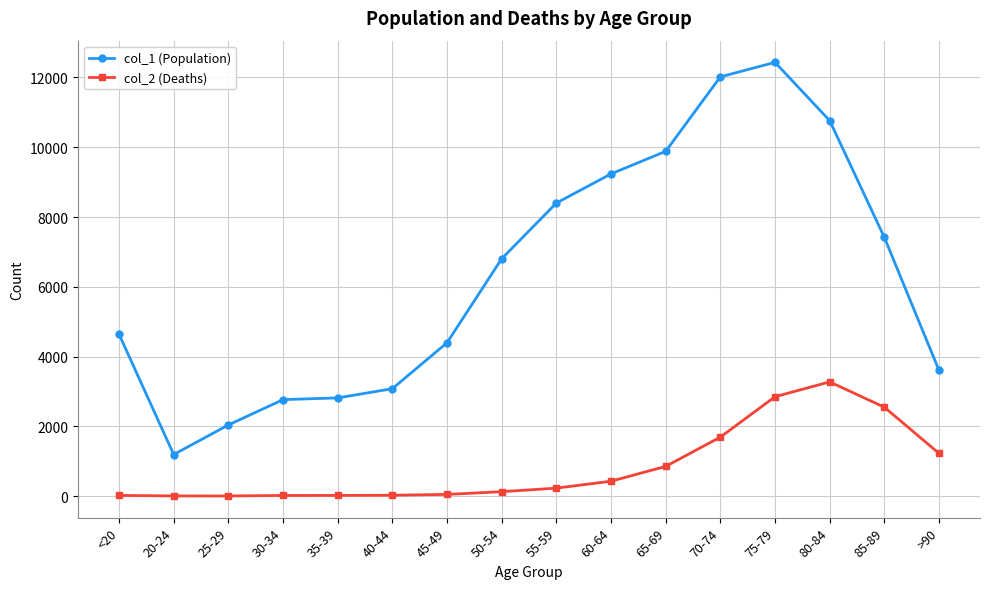

At which label does col_1 (Population) reach its minimum?

20-24